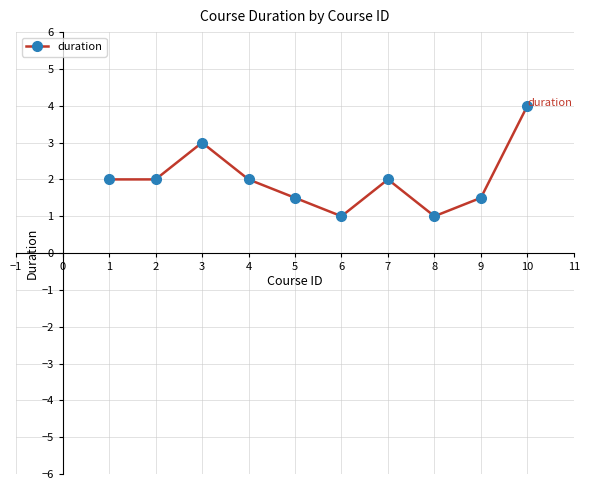

What is the value of the 7th point from the left?

2.0